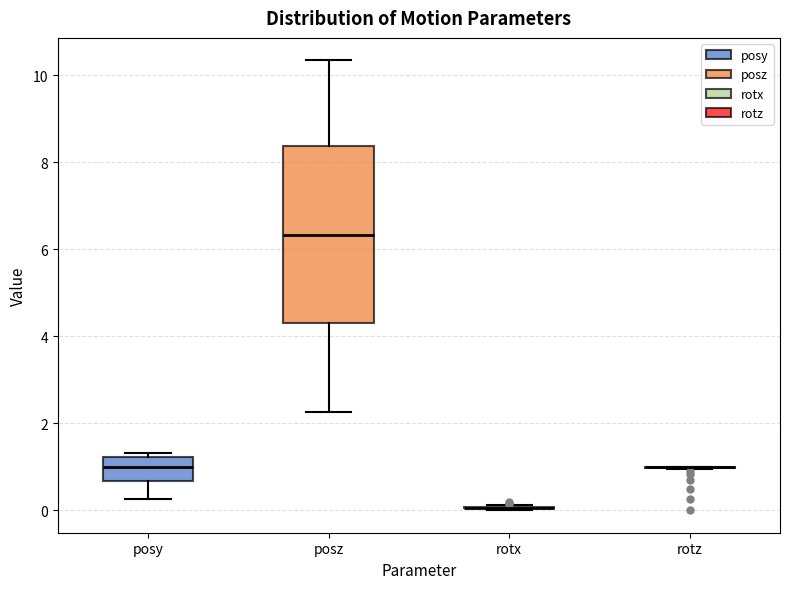

Which box is the tallest, from its lower edge to its upper edge?

posz